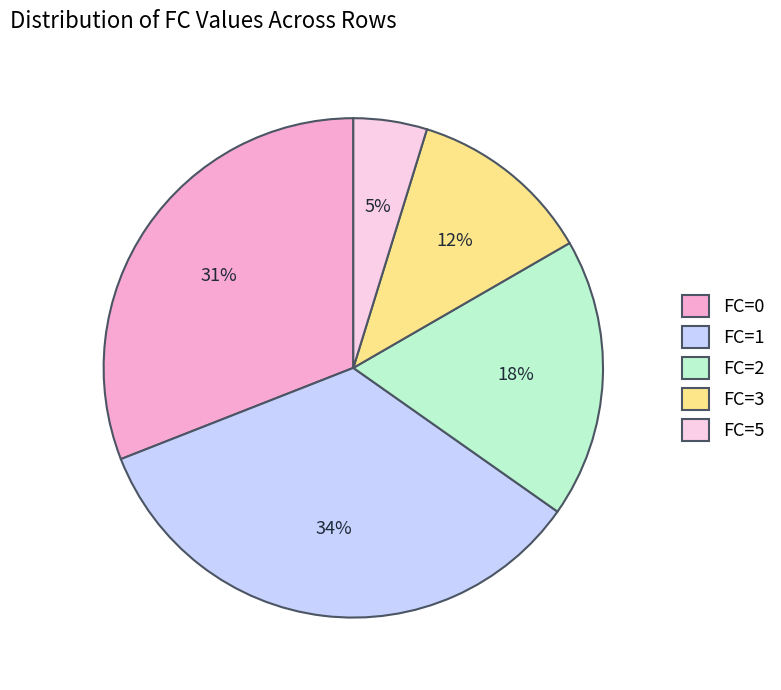

The FC=0 slice represents 31% of the pie. True or false?

True